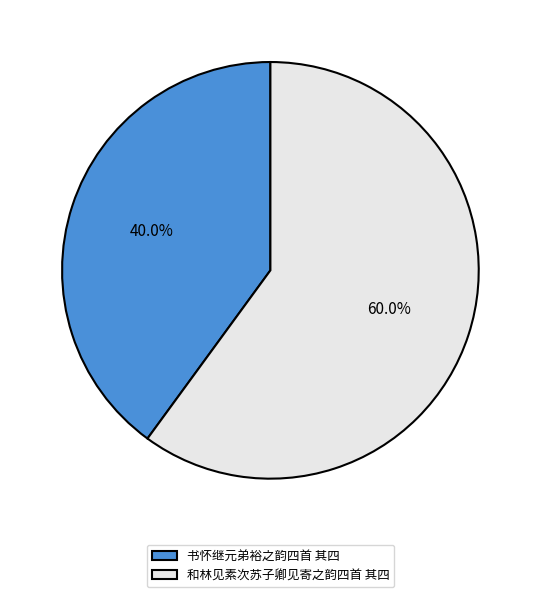

Does 和林见素次苏子卿见寄之韵四首 其四 represent more than half of the total?

Yes